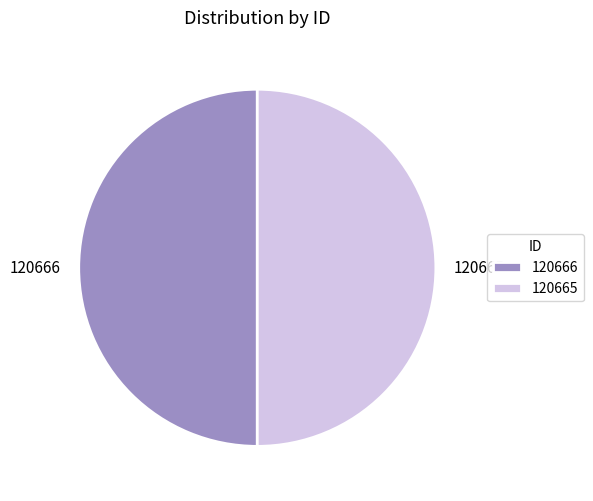

The 120665 slice represents 50% of the pie. True or false?

True